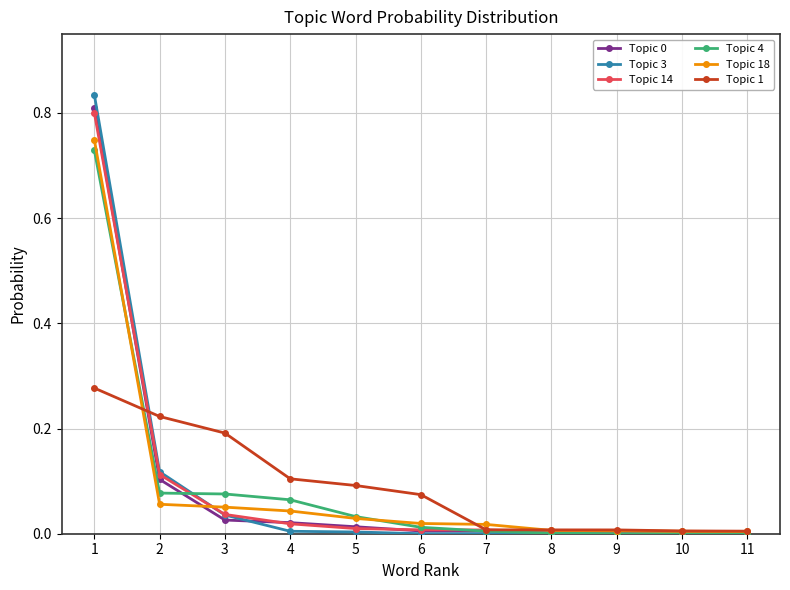

The value of Topic 18 at 7 is 0.0. True or false?

True